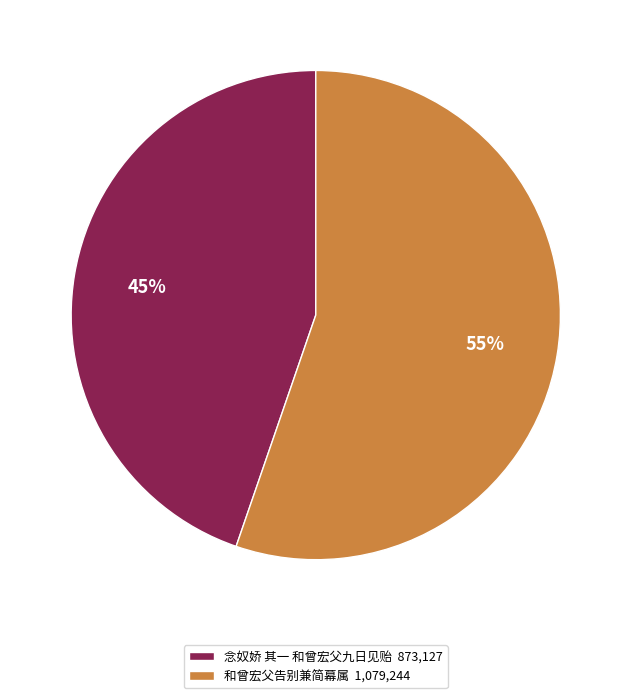

Is it true that 念奴娇 其一 和曾宏父九日见贻 is 45% of the pie?

True